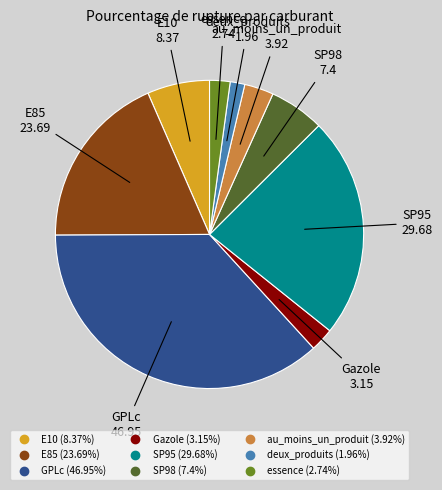

Which slice is the smallest?

deux_produits